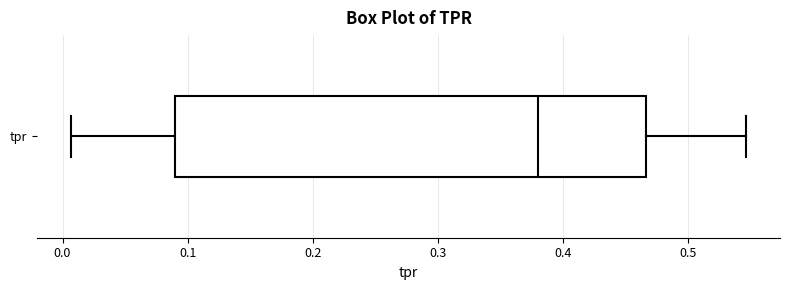

Where does the median line of the box for tpr sit on the x-axis? The values are not printed on the chart, so give them approximately, as read against the axis.

0.38